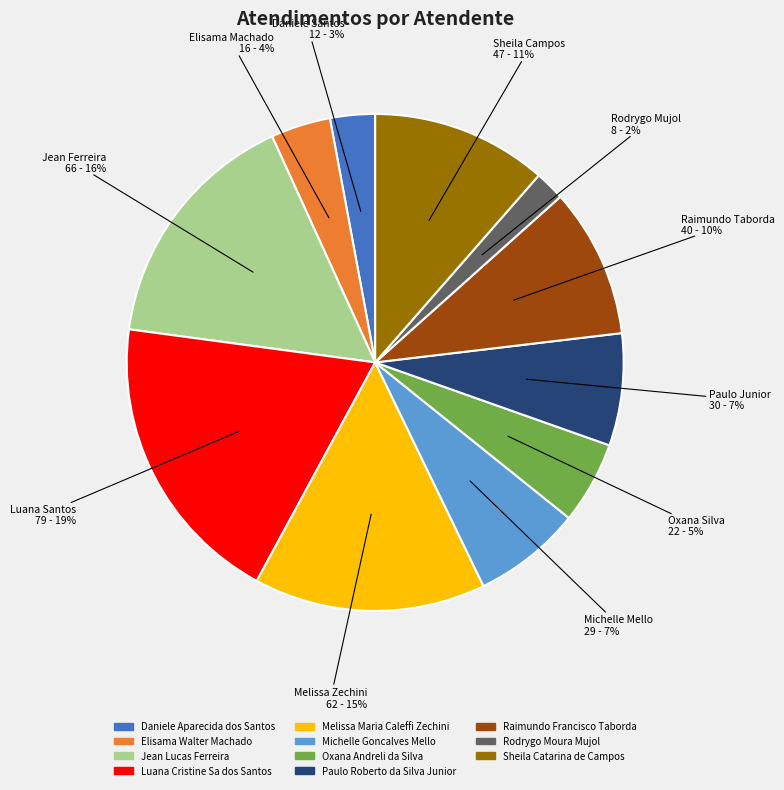

To the nearest percent, what is the difference between the largest and smallest slice percentages?

17%